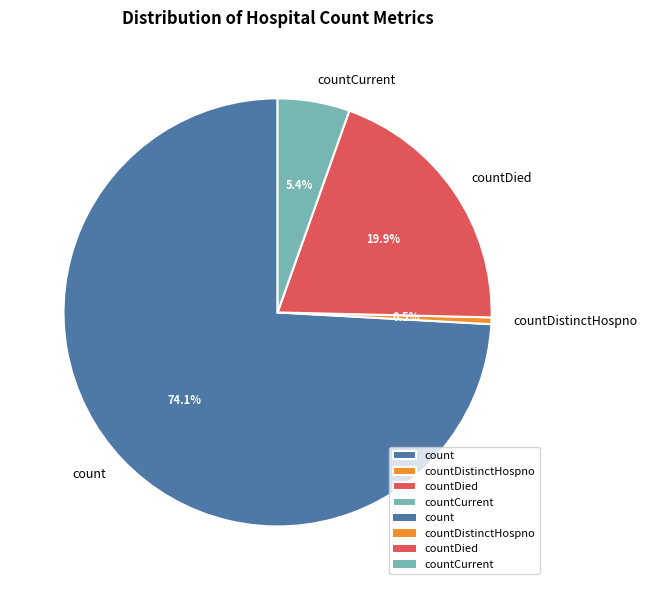

Between count and countCurrent, which is larger?

count